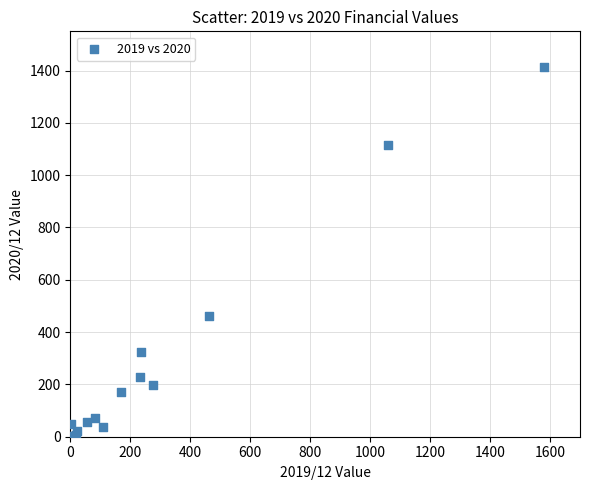

What Y value in the scatter plot is closest to 706?

463.4